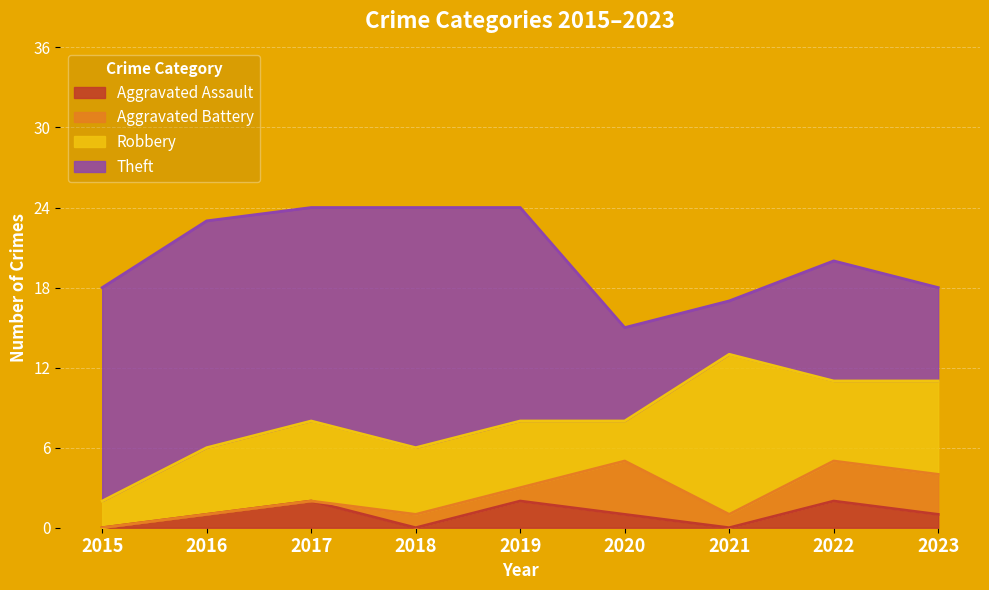

True or false: Theft and Robbery intersect in this chart.

True